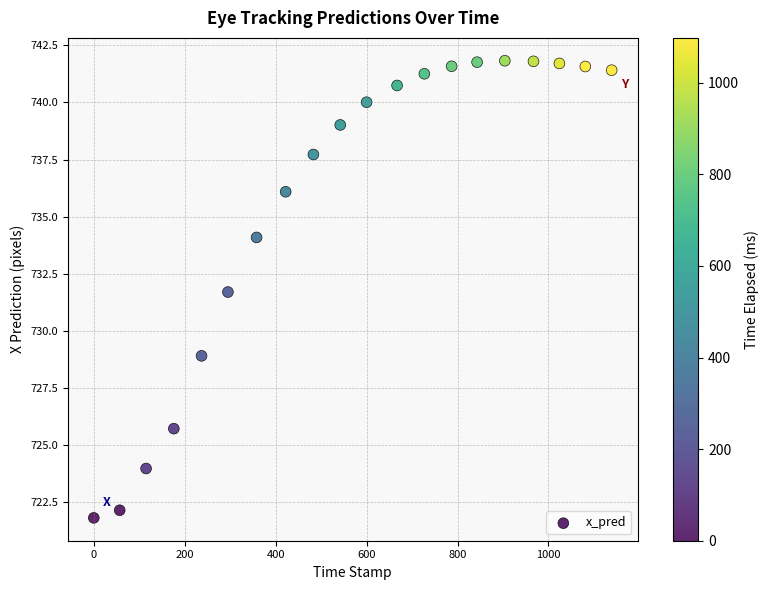

What is the range of Y values (max minus min)?

20.0